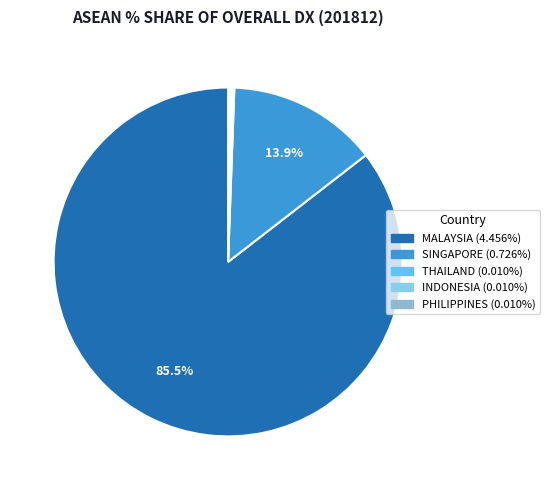

Does any single category account for the majority?

Yes